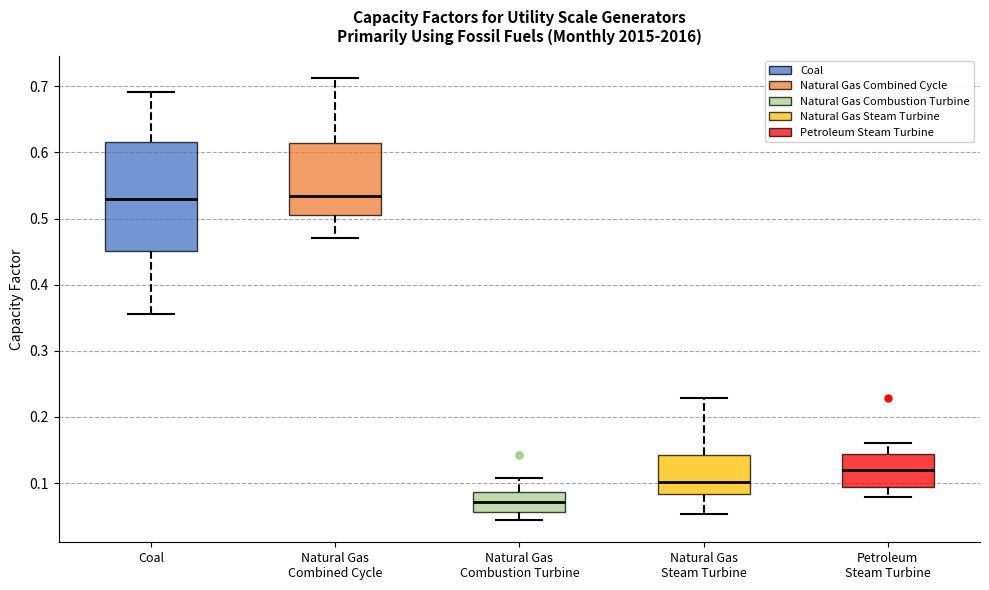

Reading left to right, read every box against the y-axis: the position of its median line, the range the box covers, and the ends of its whiskers. The values are not printed on the chart, so give them approximately, as read against the axis.

Coal: median 0.53, box 0.45 to 0.62, whiskers 0.36 to 0.69
Natural Gas Combined Cycle: median 0.53, box 0.51 to 0.61, whiskers 0.47 to 0.71
Natural Gas Combustion Turbine: median 0.07, box 0.06 to 0.09, whiskers 0.04 to 0.11
Natural Gas Steam Turbine: median 0.10, box 0.08 to 0.14, whiskers 0.05 to 0.23
Petroleum Steam Turbine: median 0.12, box 0.09 to 0.14, whiskers 0.08 to 0.16